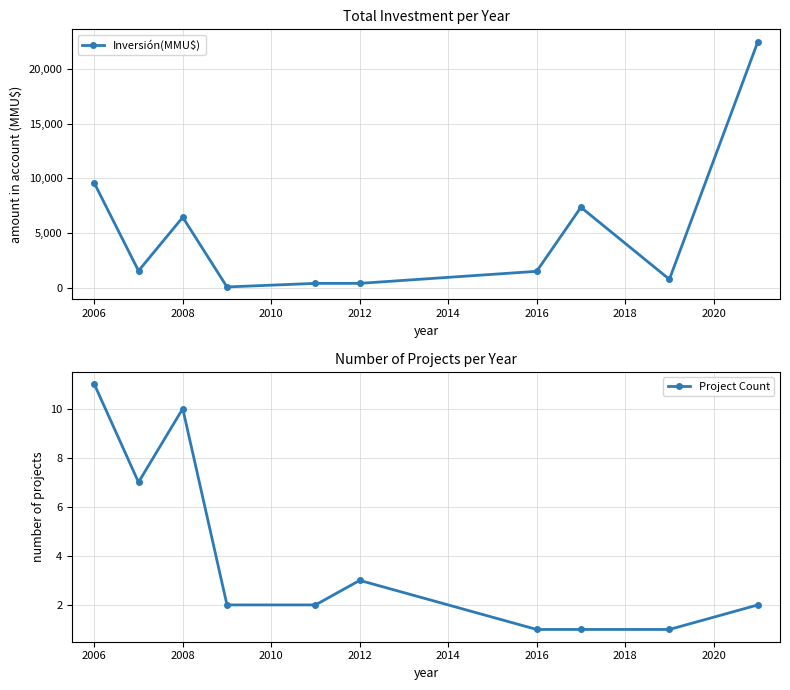

At which label is Inversión(MMU$) closest to 11280?

2006